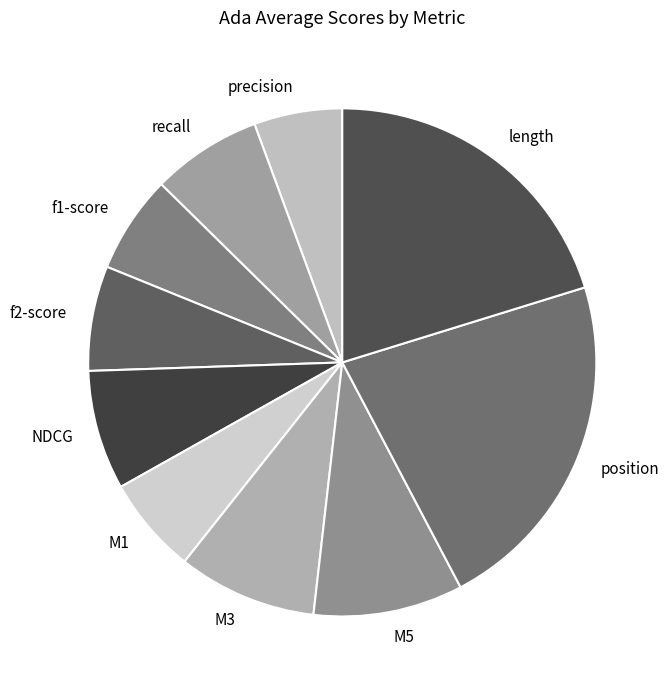

Is the sum of M3 and f1-score greater than half?

No